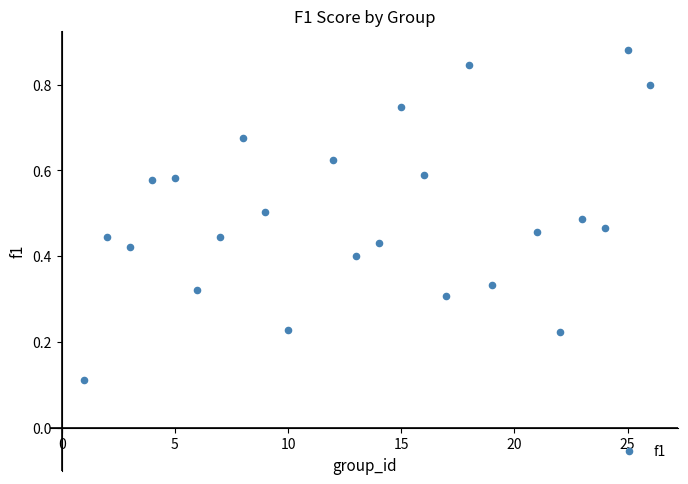

What is the range of X values (max minus min)?

25.0